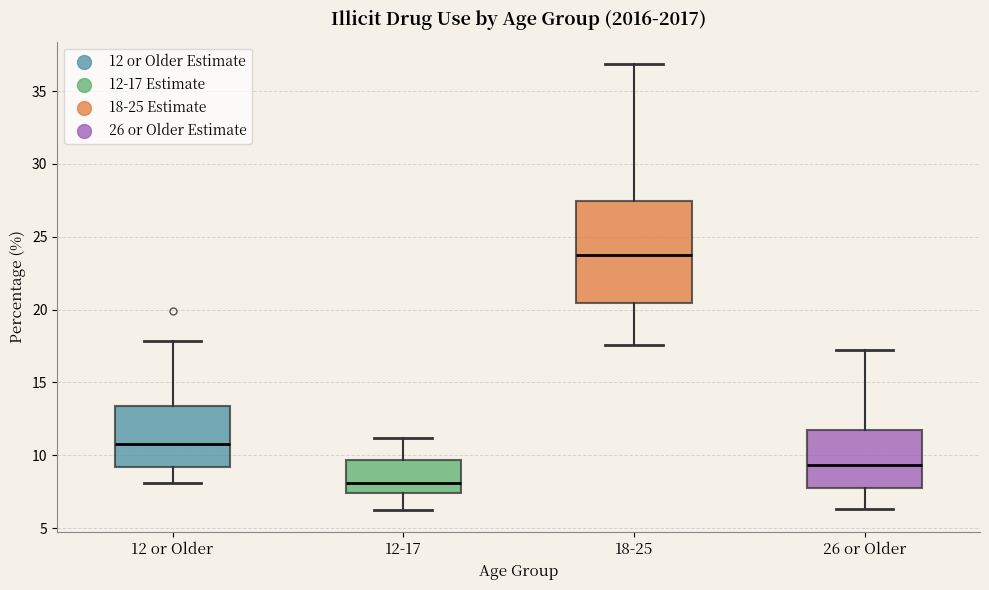

Comparing the boxes themselves (not the whiskers), which one is the tallest?

18-25